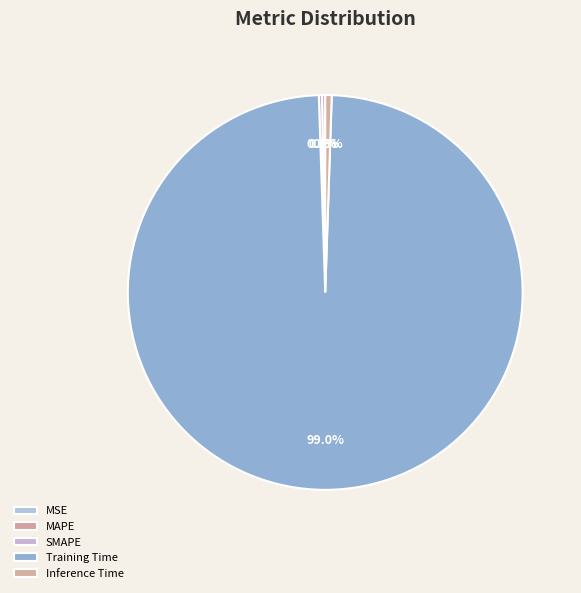

What is the smallest slice in the pie chart?

MSE